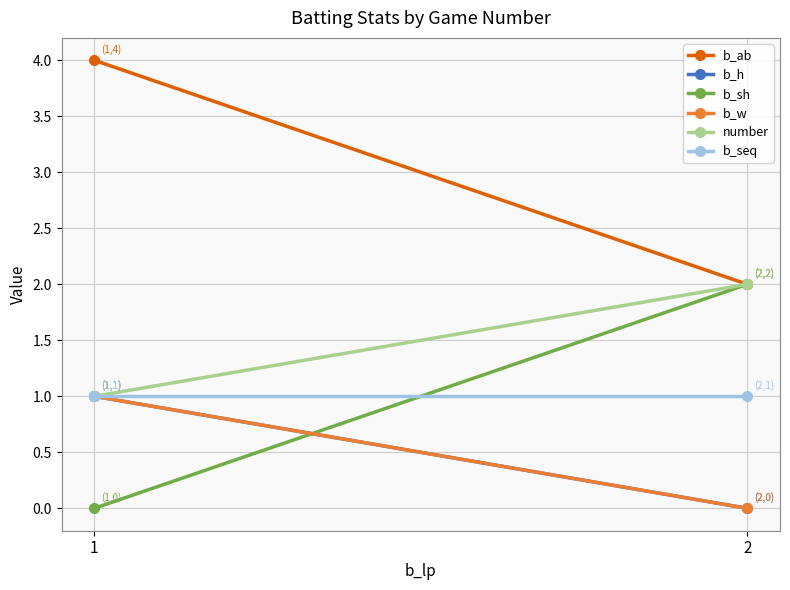

What is the value of the b_sh point at the 2nd from the left?

2